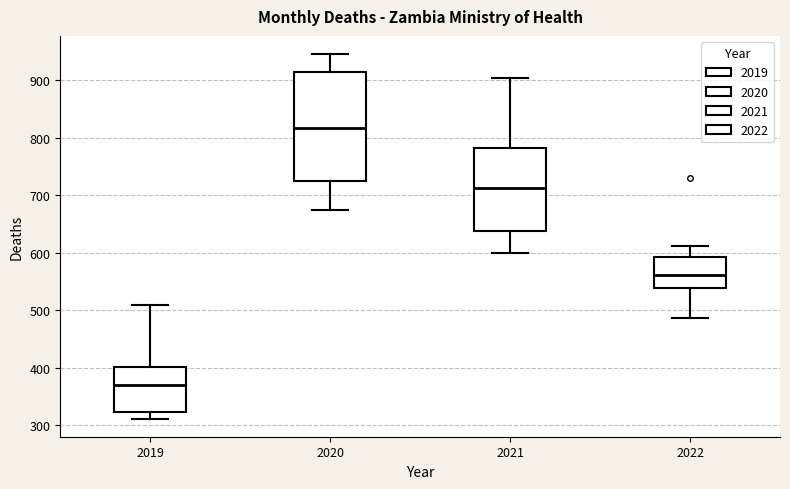

Reading left to right, read every box against the y-axis: the position of its median line, the range the box covers, and the ends of its whiskers. The values are not printed on the chart, so give them approximately, as read against the axis.

2019: median 370, box 320 to 400, whiskers 310 to 510
2020: median 820, box 720 to 910, whiskers 680 to 950
2021: median 710, box 640 to 780, whiskers 600 to 900
2022: median 560, box 540 to 590, whiskers 490 to 610